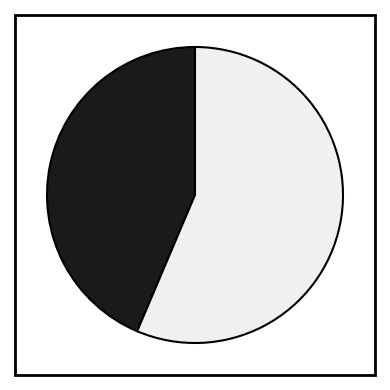

Is there any slice that represents more than half of the pie?

Yes